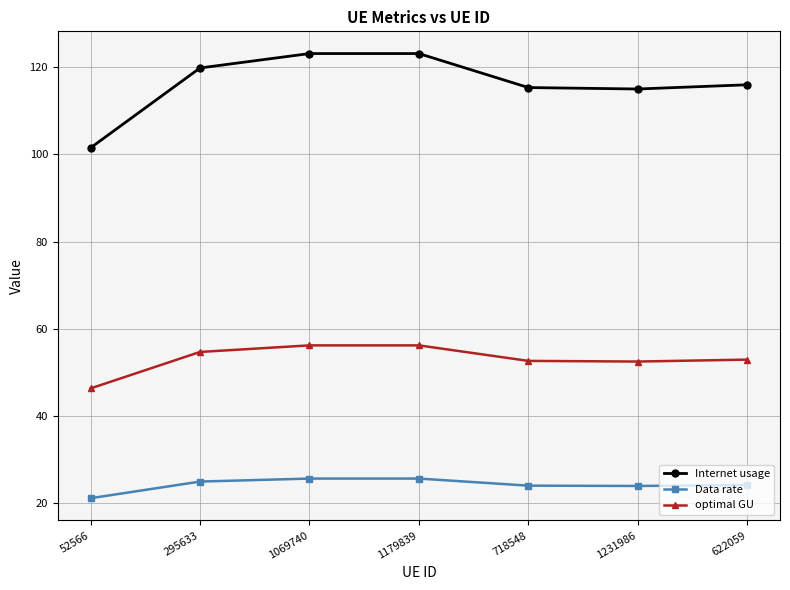

At how many categories does at least one series exceed 110?

6